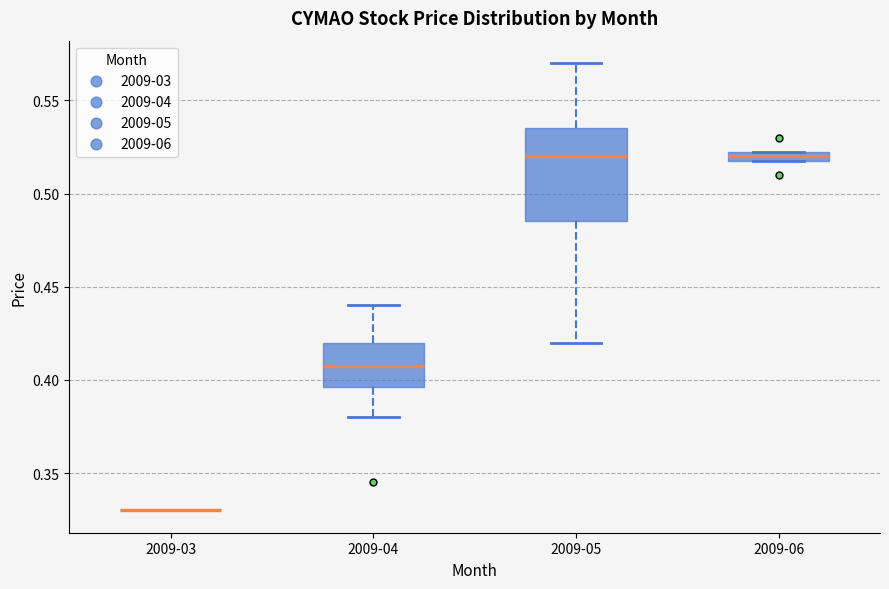

Where is the upper edge of the box for 2009-06 on the y-axis? The values are not printed on the chart, so give them approximately, as read against the axis.

0.525